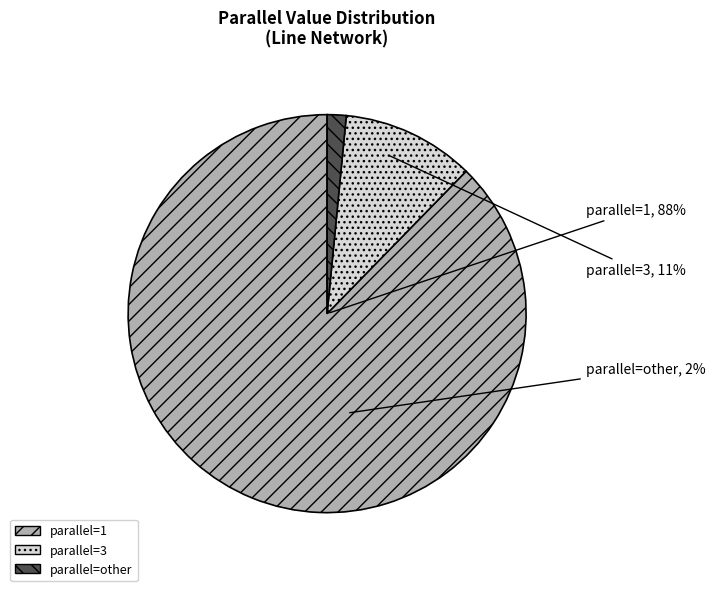

What percentage do other and 1 together represent?

89.2%